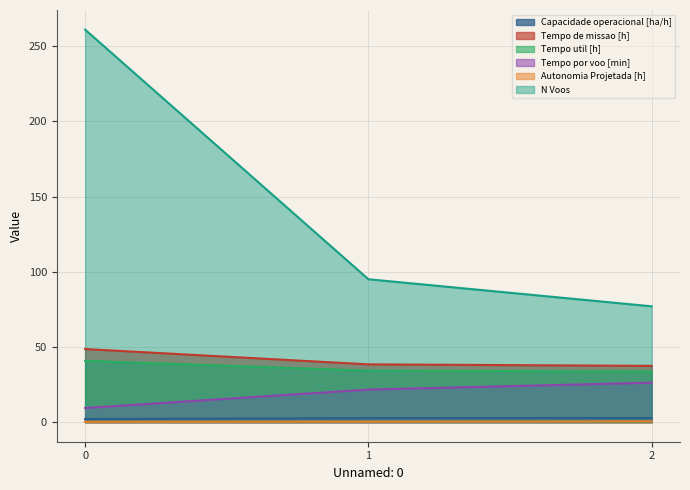

What is the difference between the highest and lowest values at 0?

260.8